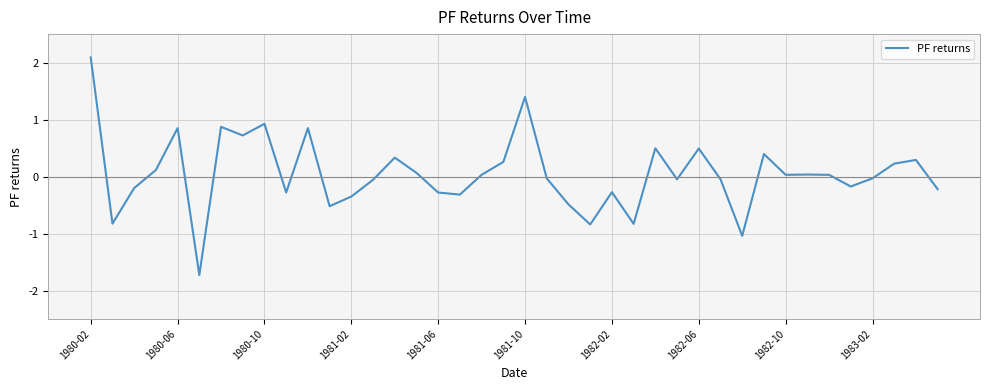

What is the sum of all values?

1.9